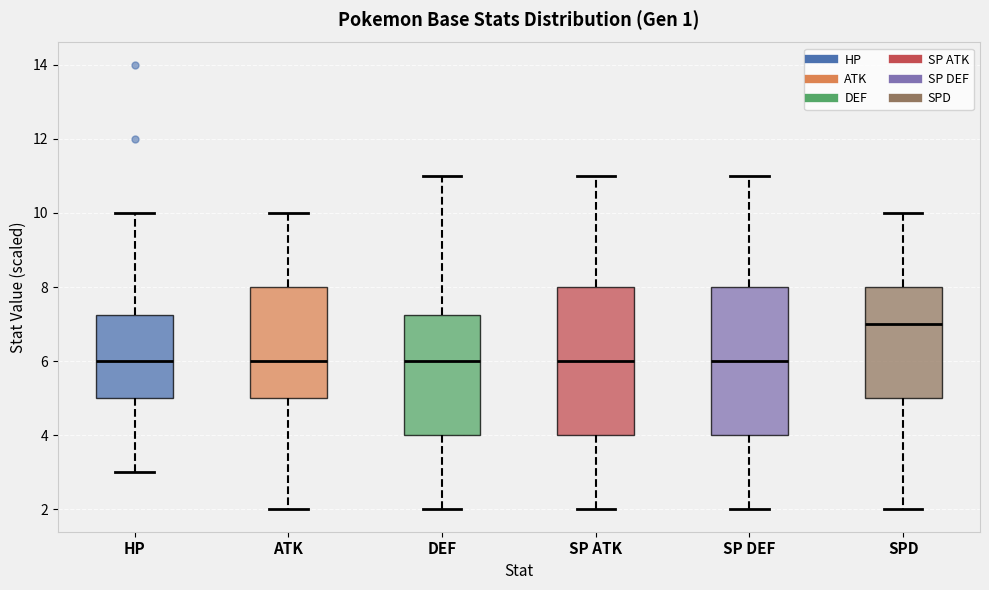

Where does the upper whisker of the box for SPD end on the y-axis? The values are not printed on the chart, so give them approximately, as read against the axis.

10.0